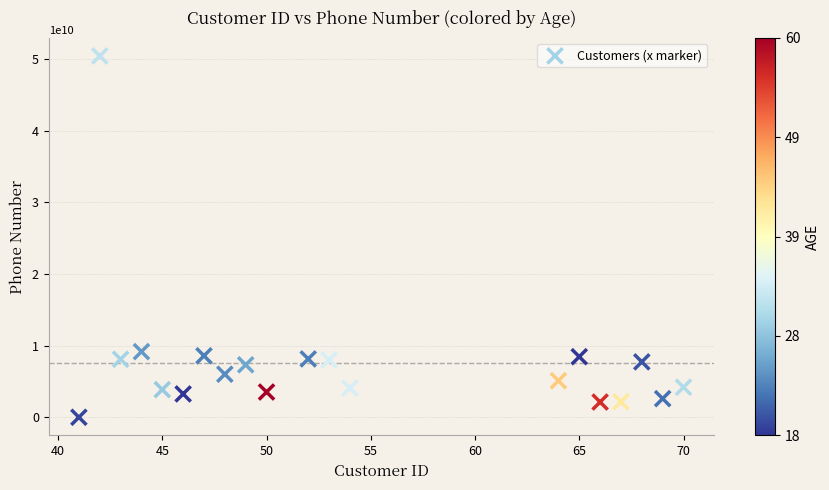

What Y value in the scatter plot is closest to 25231098017?

9169203571